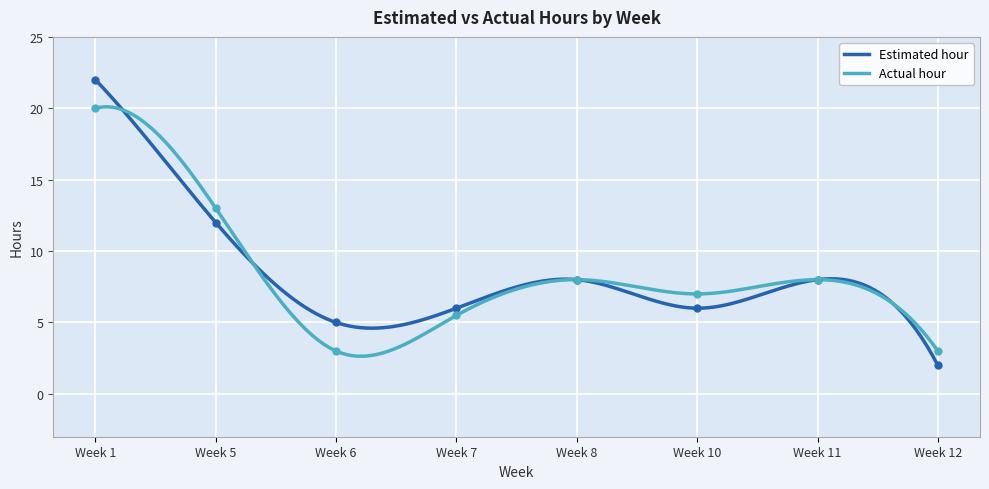

What is the difference between the highest and lowest values at Week 1?

2.0